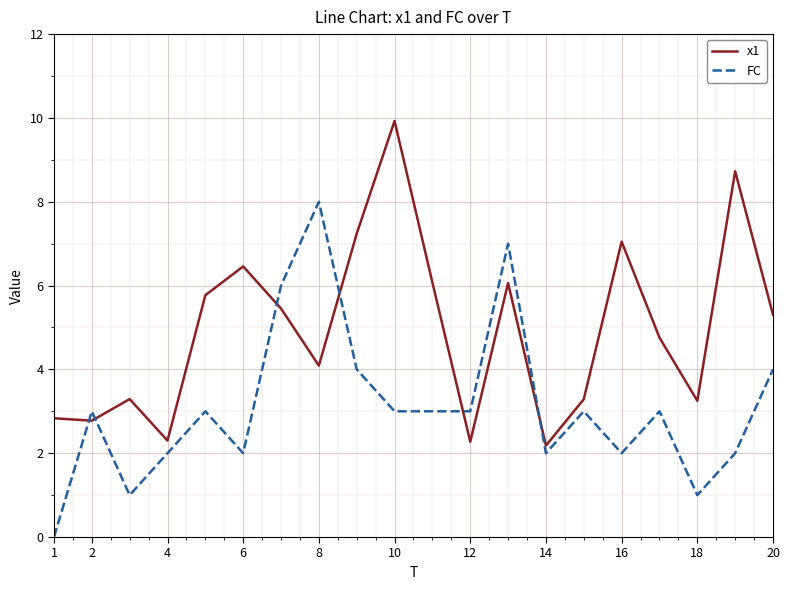

What is the maximum value shown in the chart?

9.9